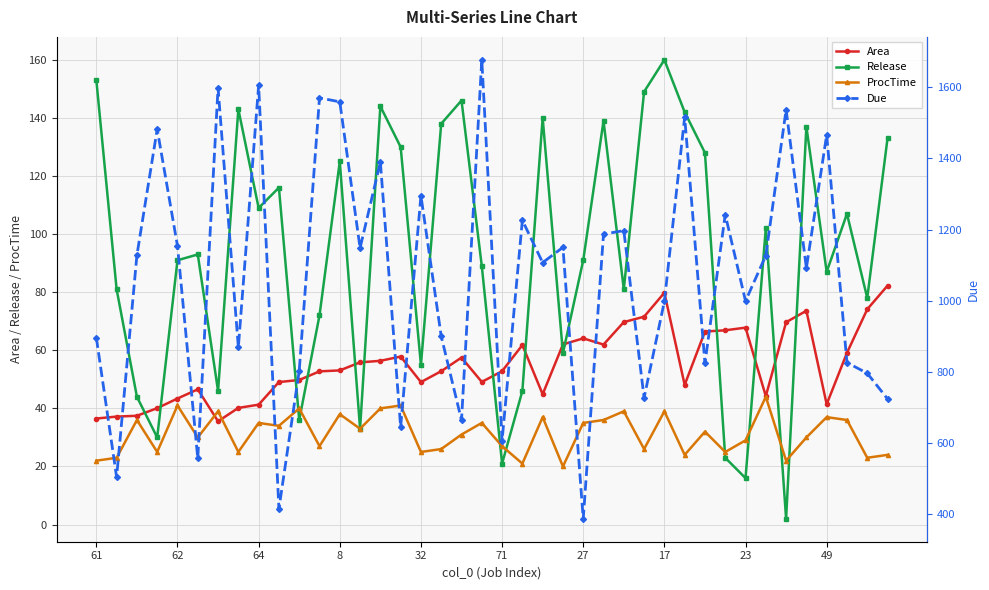

How many values in the Area series exceed 53?

20